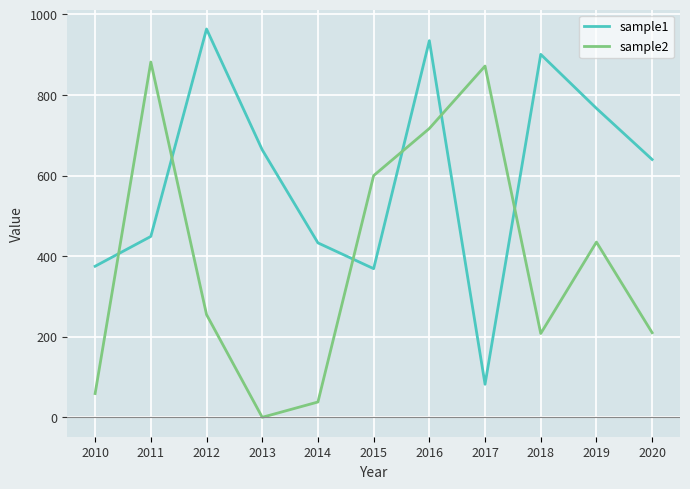

Rank the series by their maximum value, from highest to lowest.

sample1, sample2